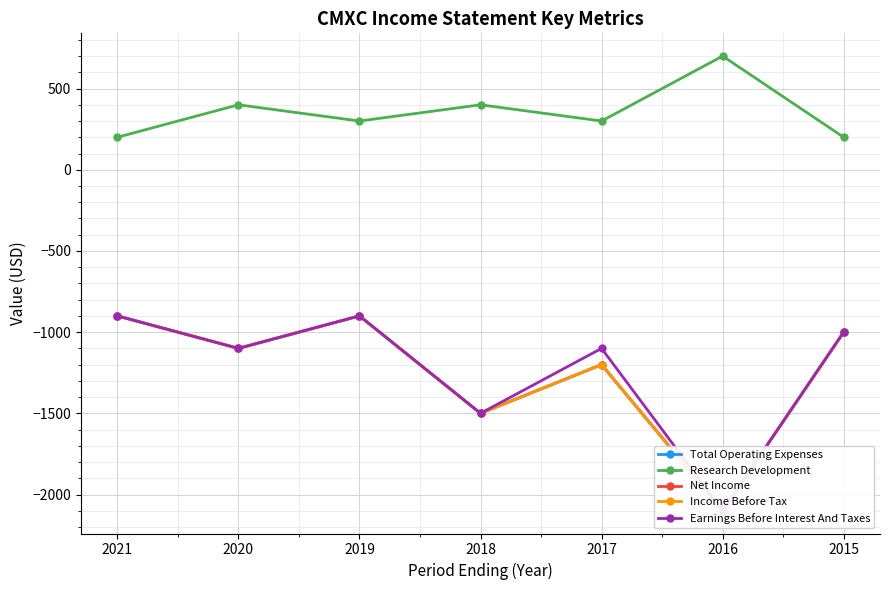

At how many categories does at least one series exceed -1398?

7